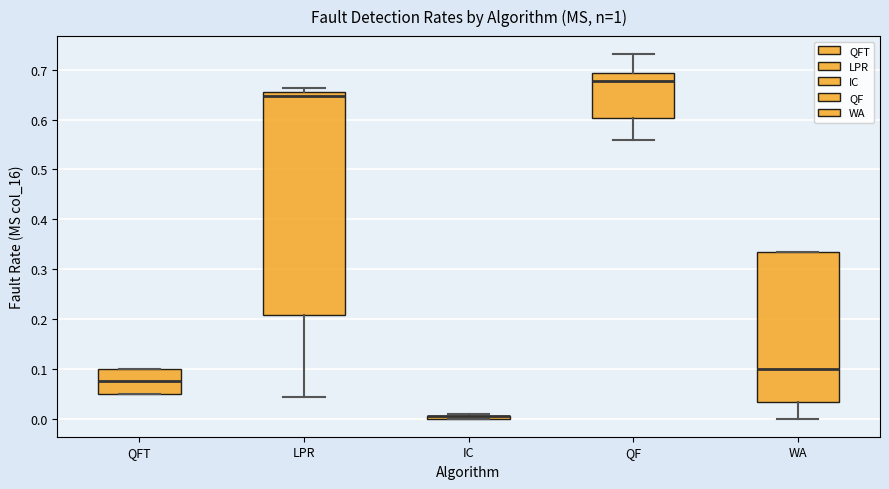

Reading left to right, transcribe this box plot: for each box, give where its median line is, the range the box spans, and where its two whiskers end, as read against the y-axis. The values are not printed on the chart, so give them approximately, as read against the axis.

QFT: median 0.08, box 0.05 to 0.10, whiskers 0.05 to 0.10
LPR: median 0.65, box 0.21 to 0.66, whiskers 0.04 to 0.66 (just above the box's upper edge)
IC: box collapsed to a line at 0.00, whiskers 0.00 to 0.01
QF: median 0.68, box 0.60 to 0.69, whiskers 0.56 to 0.73
WA: median 0.10, box 0.03 to 0.33, whiskers 0.00 to 0.33